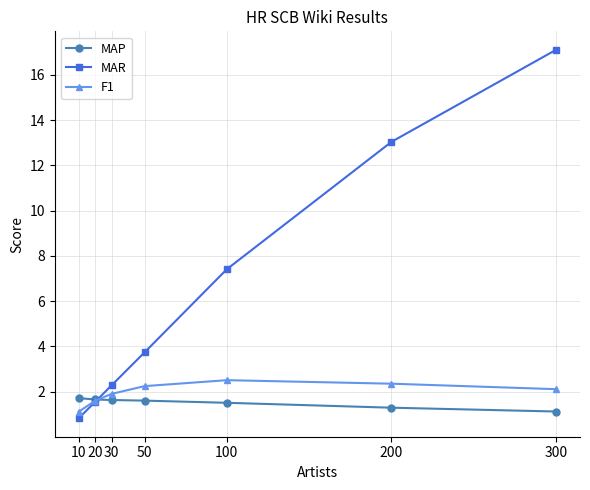

Count the number of data series in this chart.

3